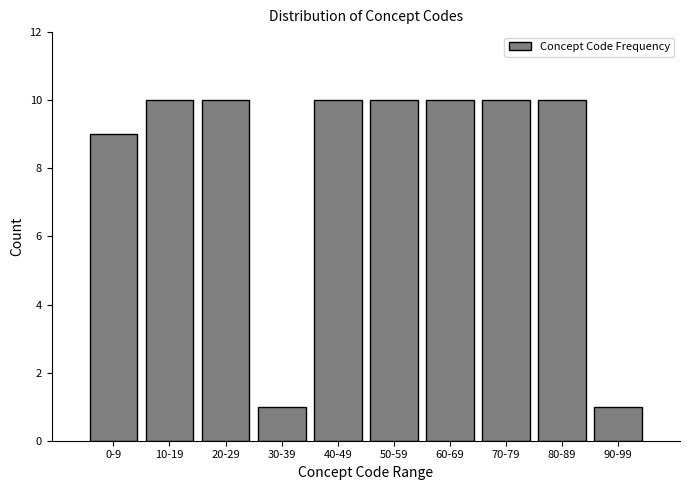

Reading left to right, what are all the values shown in this chart?

9	10	10	1	10	10	10	10	10	1